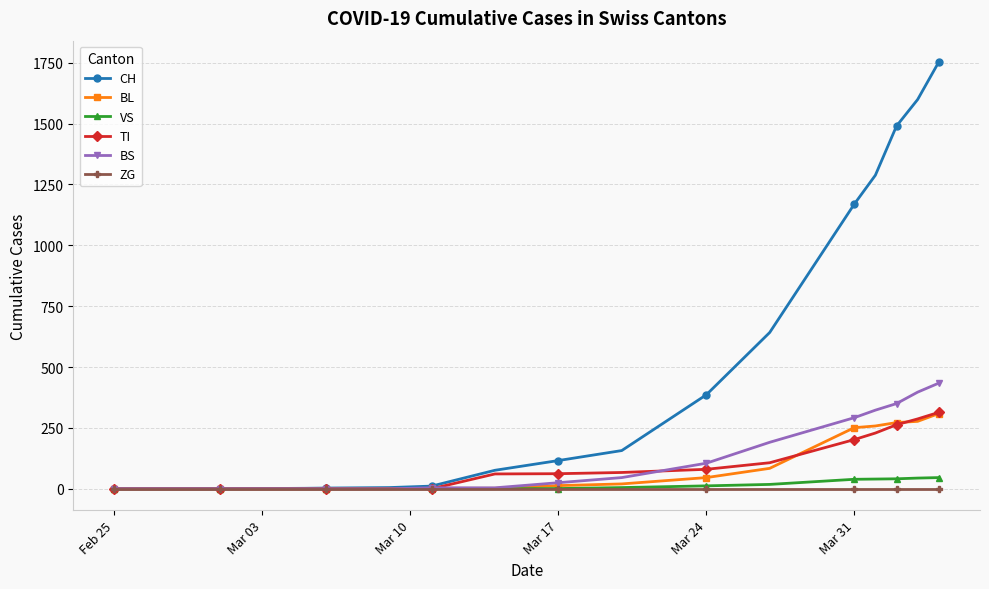

What is the greatest value displayed?

1753